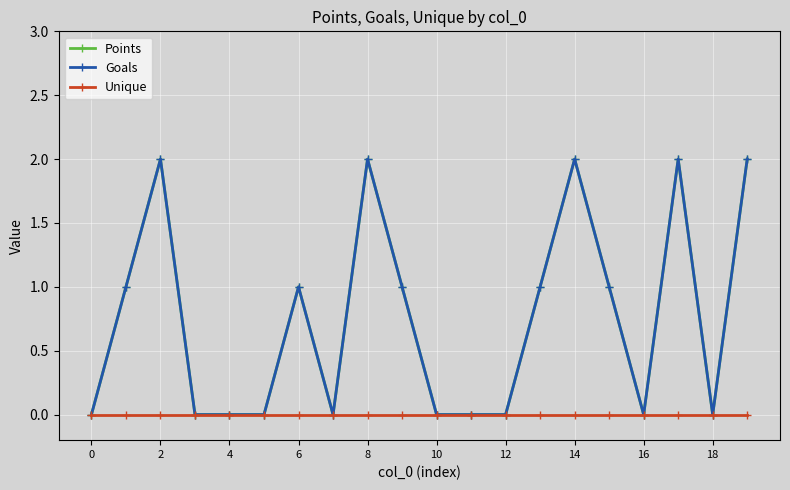

Does the chart have visible grid lines?

Yes